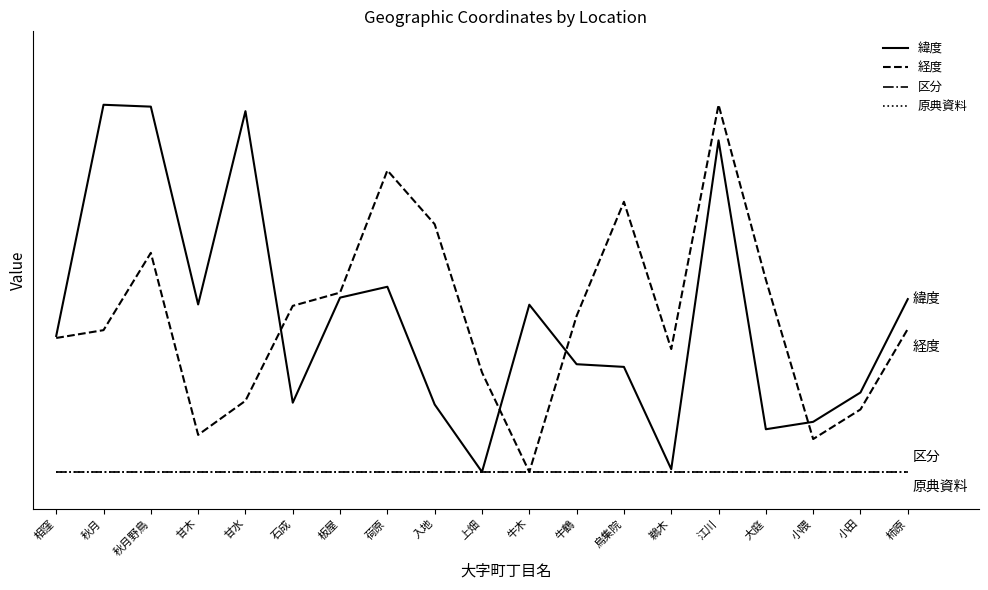

Is this an area chart (filled region under the line)?

No